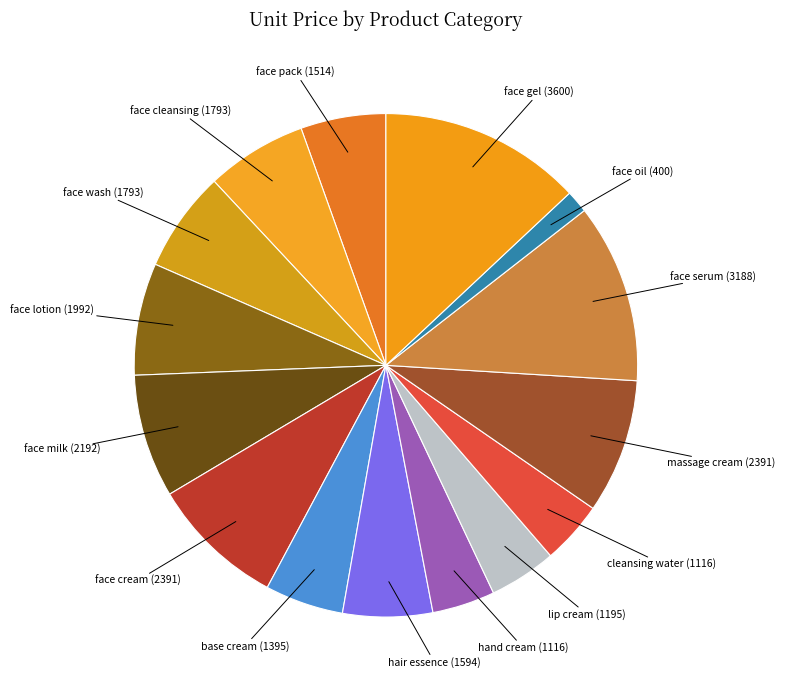

Is the sum of face wash and face cream greater than half?

No